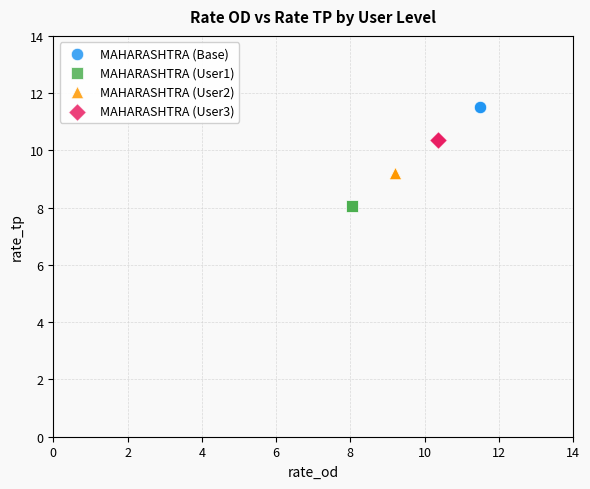

Which series contains the lowest Y value?

MAHARASHTRA (User1)